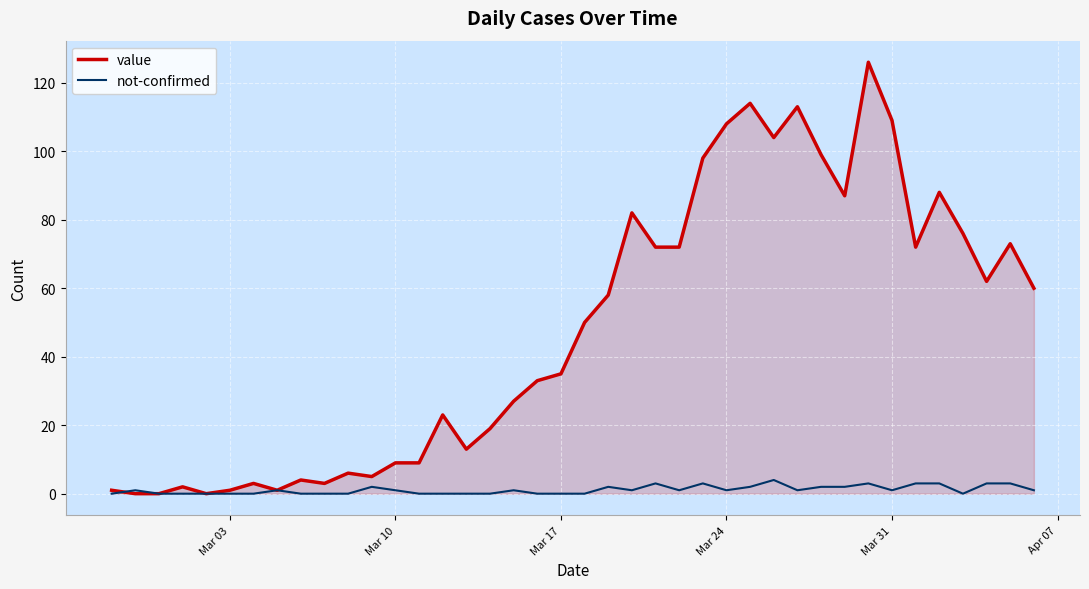

At how many categories does at least one series exceed 46?

20